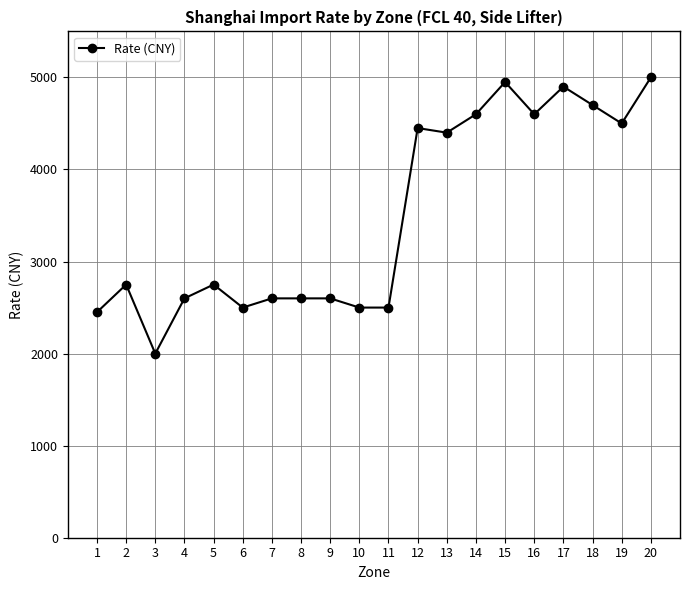

What is the value of the 5th point from the left?

2750